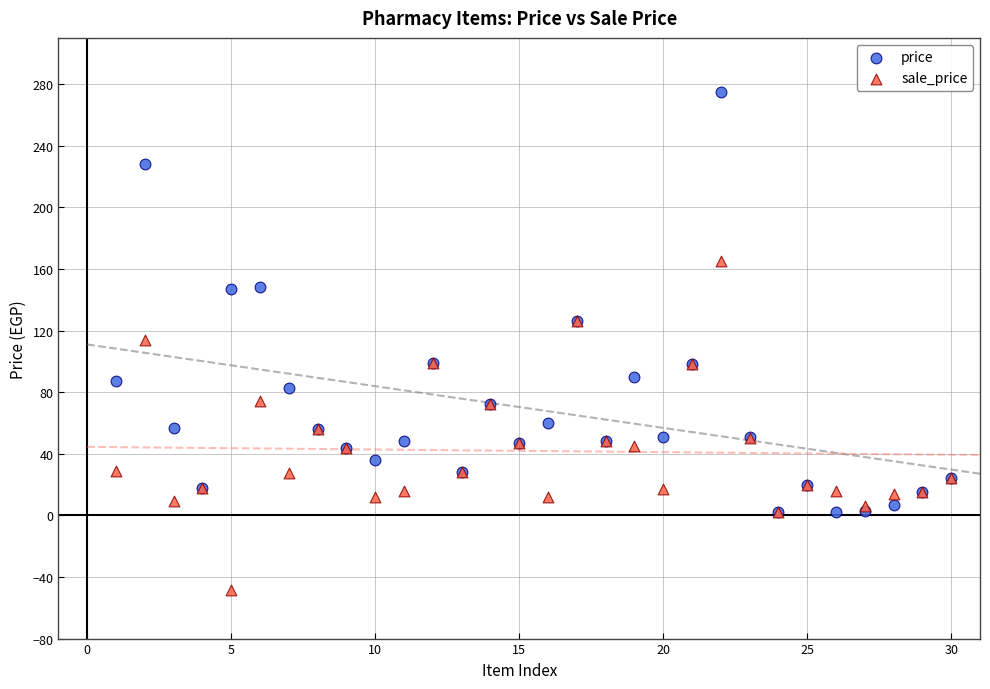

What are all the series names shown in the legend?

price, sale_price